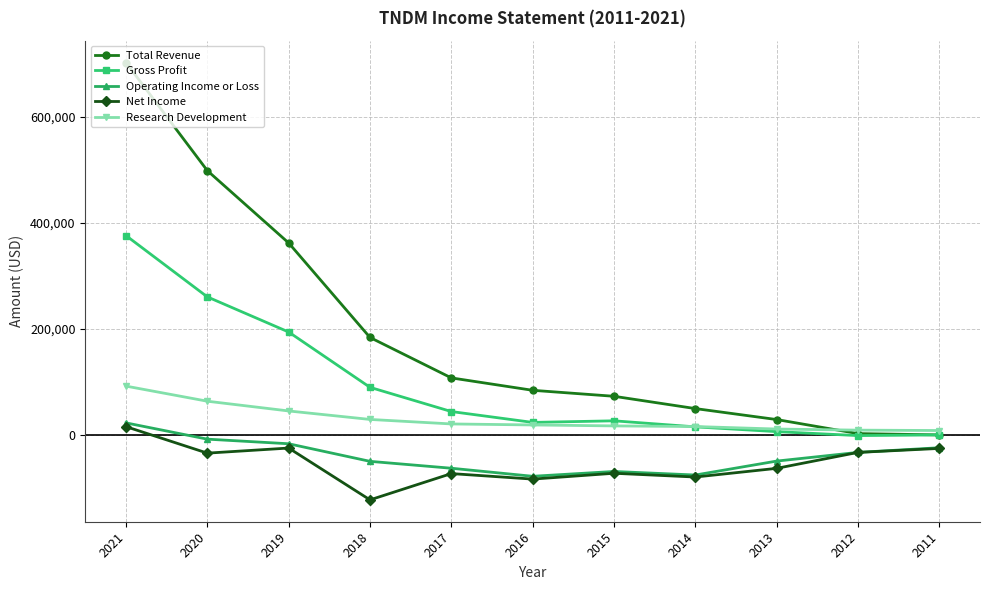

What is the sum of all Gross Profit values?

1035100